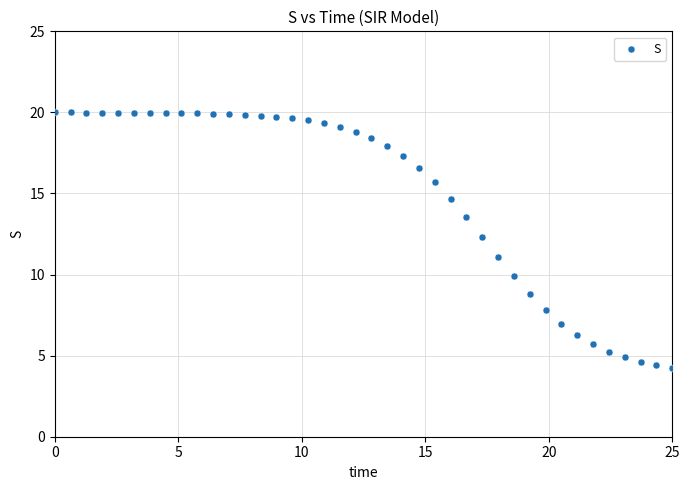

What is the range of X values (max minus min)?

25.0